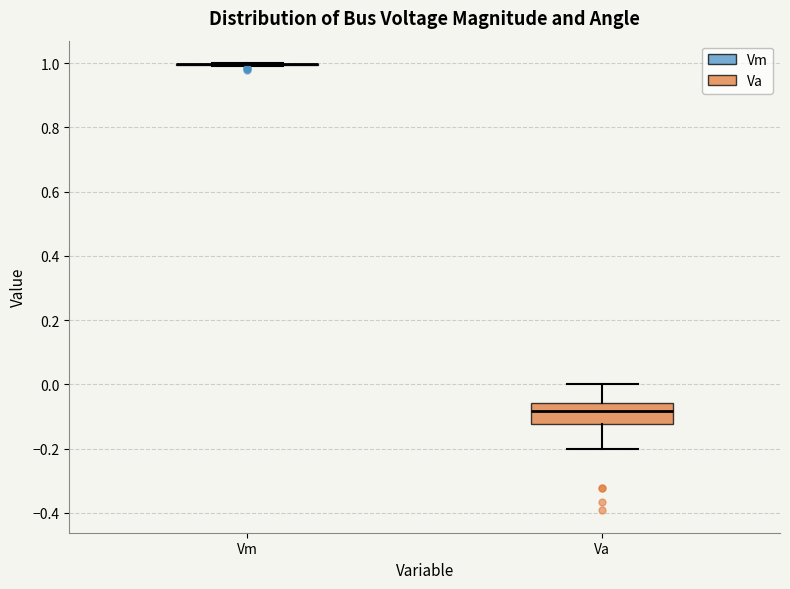

Reading left to right, read every box against the y-axis: the position of its median line, the range the box covers, and the ends of its whiskers. The values are not printed on the chart, so give them approximately, as read against the axis.

Vm: box collapsed to a line at 1.00, whiskers 0.98 to 1.00
Va: median -0.08, box -0.12 to -0.06, whiskers -0.20 to 0.00